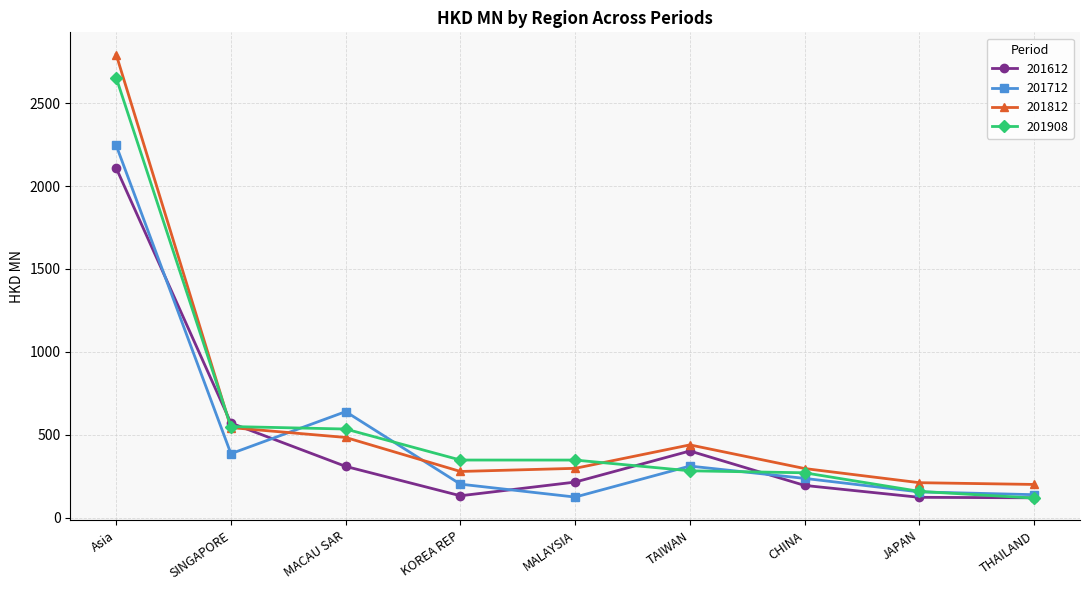

At which category is the sum across all series the highest?

Asia